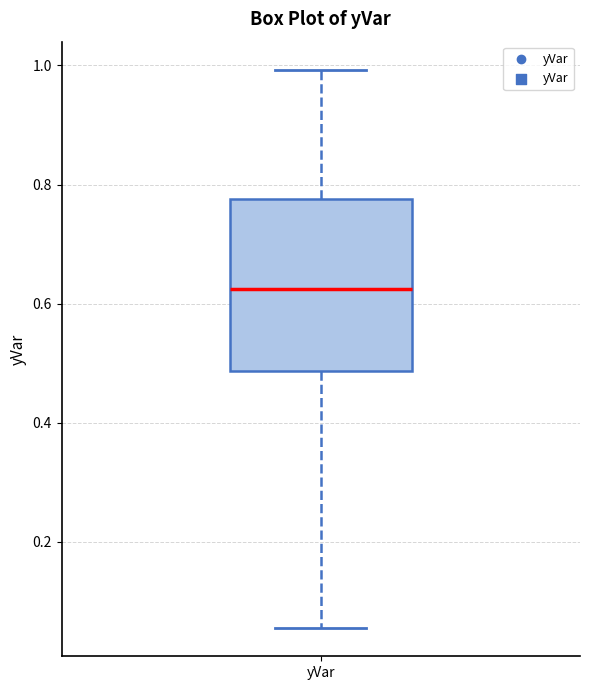

Read this box plot against the y-axis: the position of the median line, the range covered by the box, and the ends of both whiskers. The values are not printed on the chart, so give them approximately, as read against the axis.

median 0.62, box 0.48 to 0.78, whiskers 0.06 to 1.00